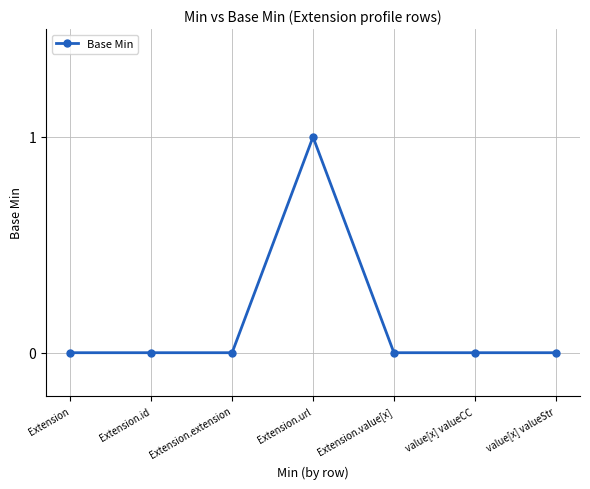

What is the difference between the maximum and minimum values?

1